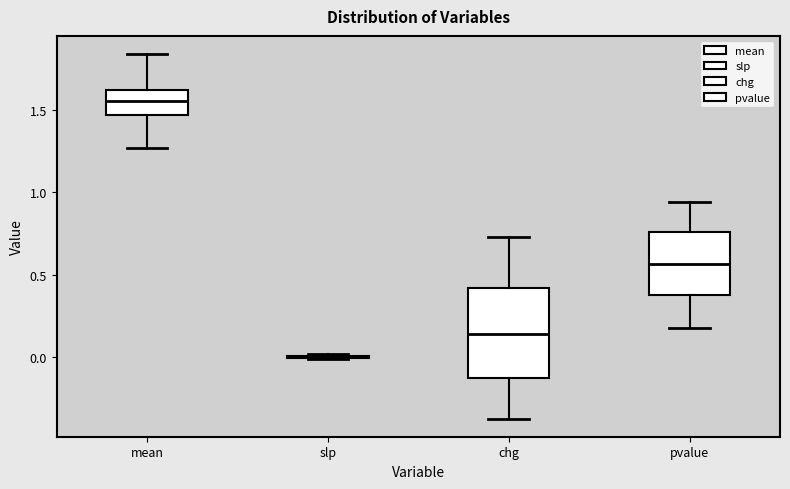

Reading left to right, transcribe this box plot: for each box, give where its median line is, the range the box spans, and where its two whiskers end, as read against the y-axis. The values are not printed on the chart, so give them approximately, as read against the axis.

mean: median 1.55, box 1.45 to 1.65, whiskers 1.25 to 1.85
slp: box collapsed to a line at 0.00, whiskers 0.00 to 0.00
chg: median 0.15, box -0.15 to 0.40, whiskers -0.35 to 0.75
pvalue: median 0.55, box 0.40 to 0.75, whiskers 0.20 to 0.95